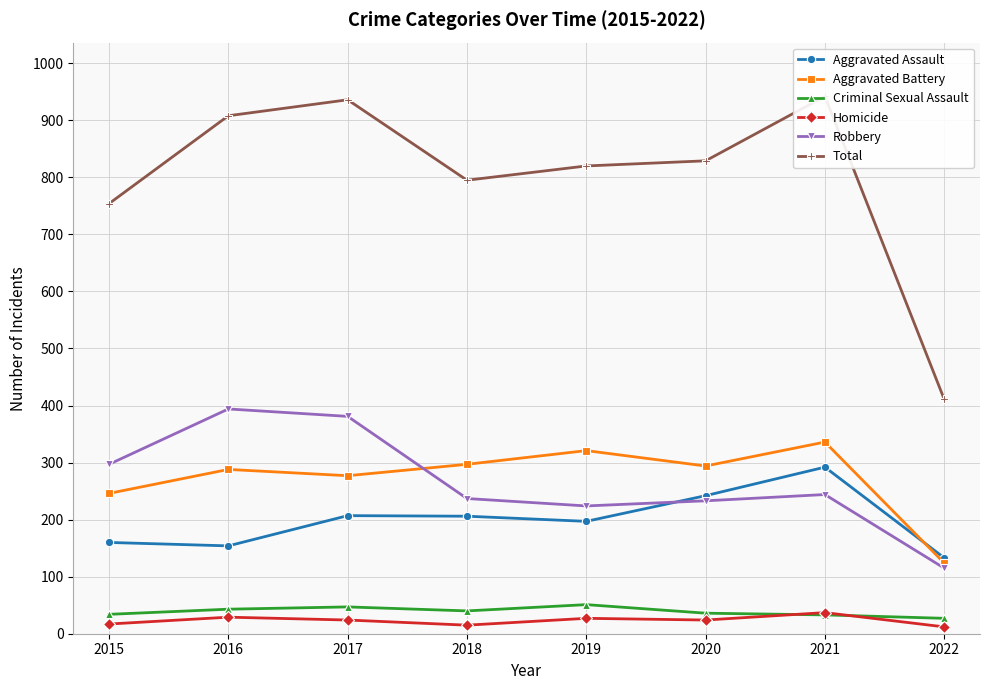

Rank the series at 2017 from highest to lowest value.

Total, Robbery, Aggravated Battery, Aggravated Assault, Criminal Sexual Assault, Homicide